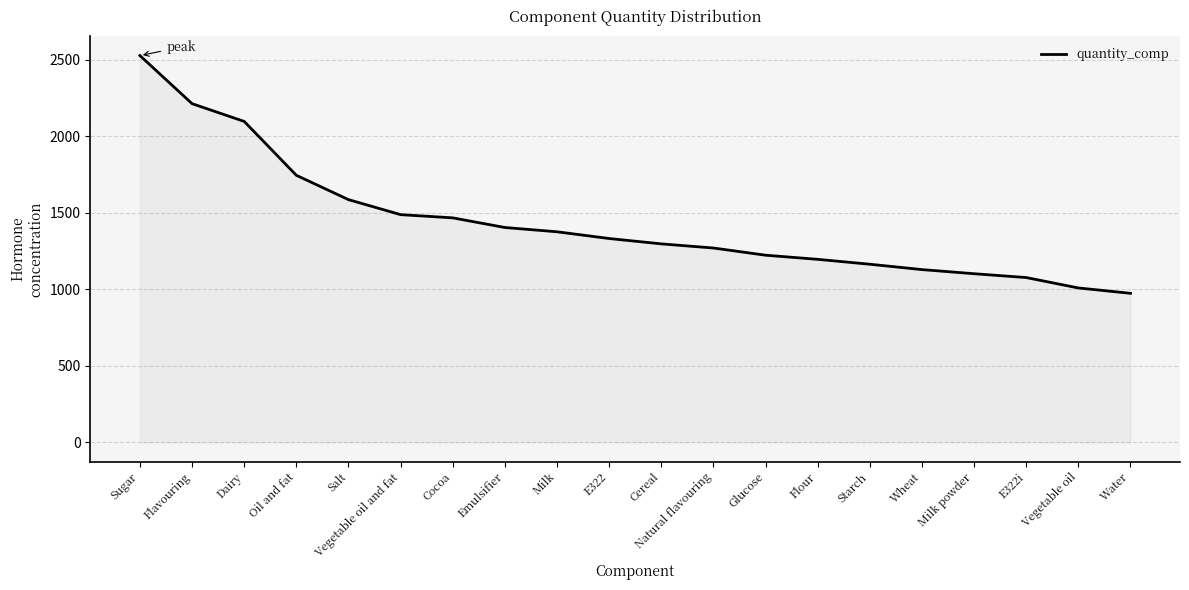

Is it true that the value at Starch is 1163?

True